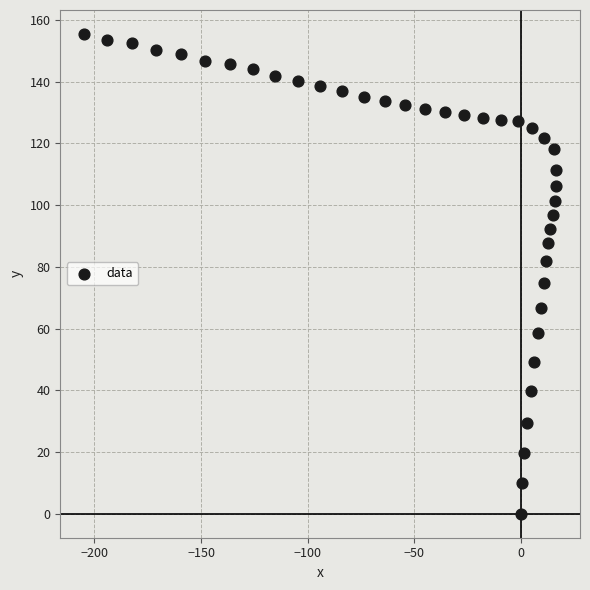

What Y value in the scatter plot is closest to 77?

74.8